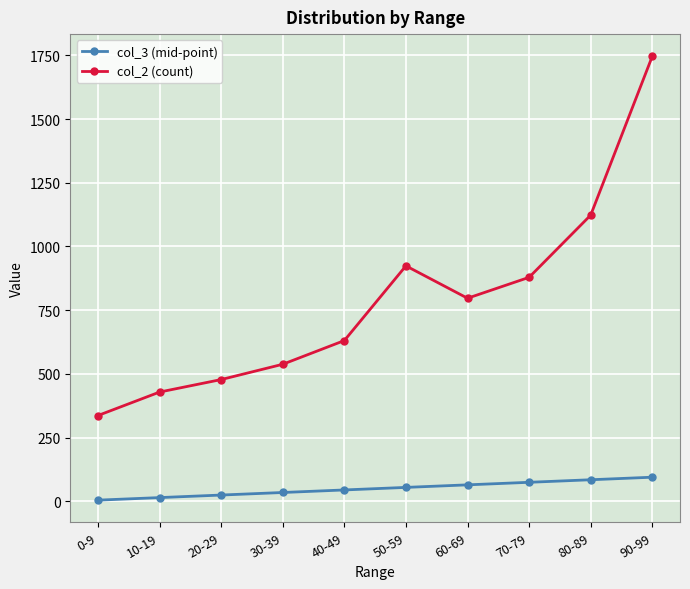

List the series in order of their peak value, highest first.

col_2 (count), col_3 (mid-point)